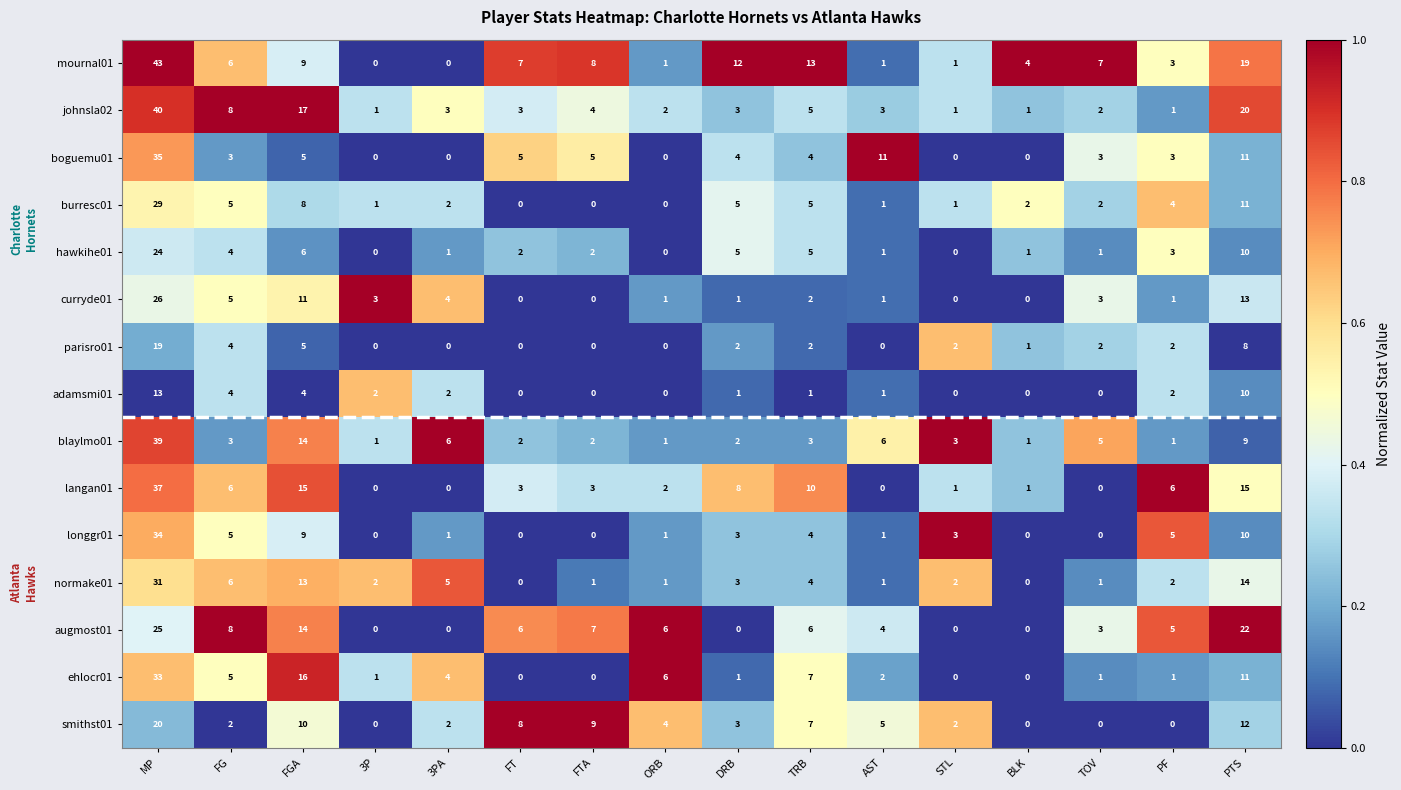

What is the difference between the second highest and second lowest values in the longgr01 series?

10